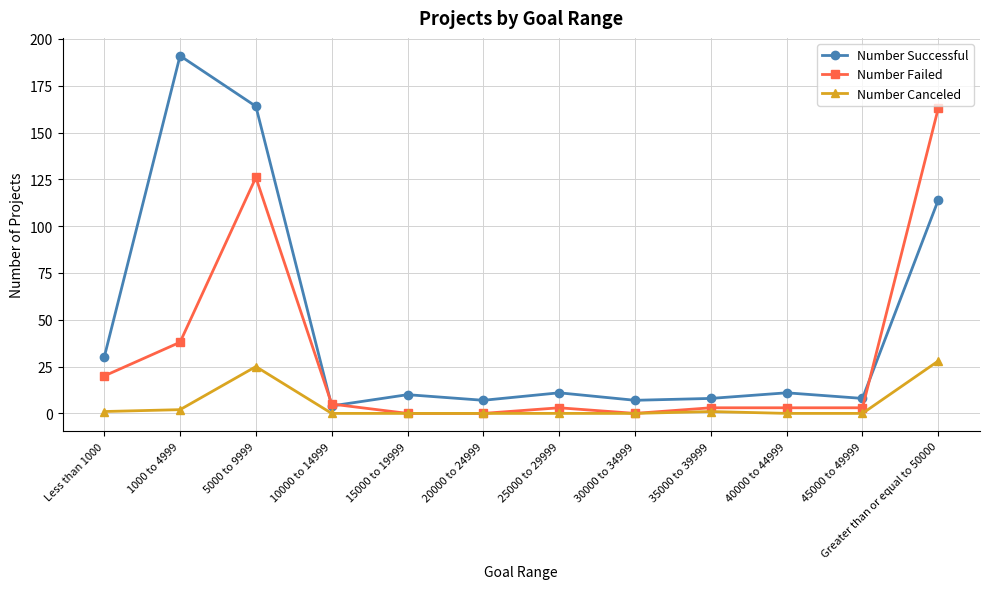

After their last crossing, which series has the higher values: Number Failed or Number Successful?

Number Failed